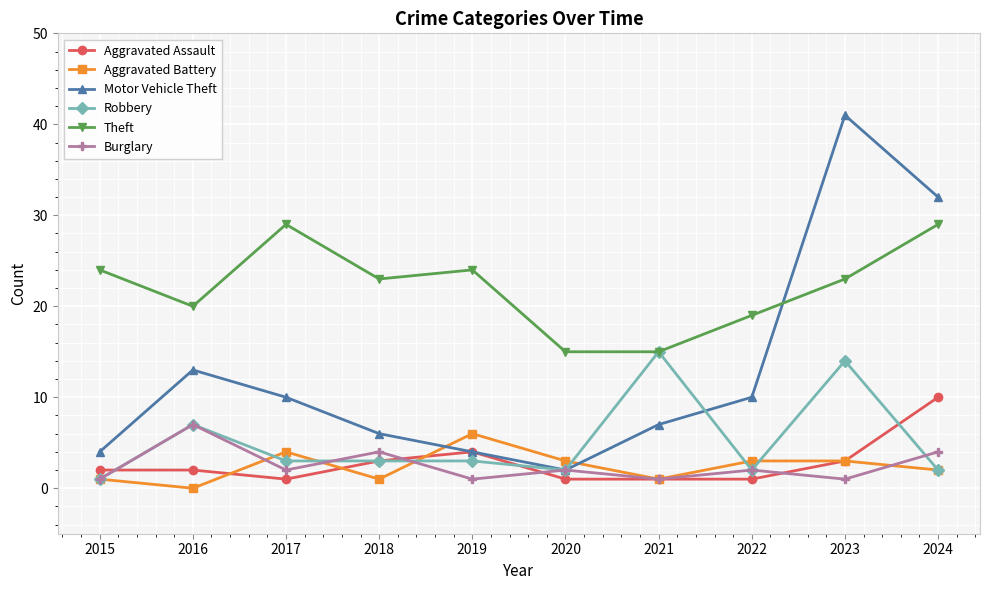

At which label does Aggravated Assault reach its peak?

2024